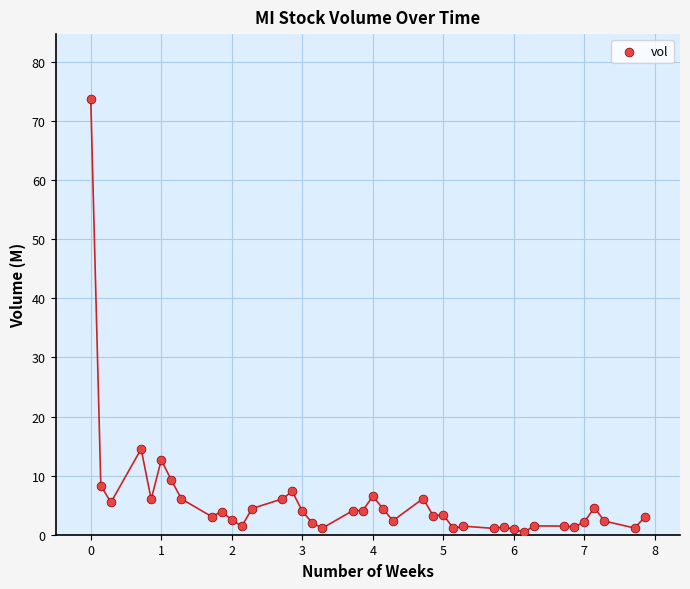

What is the range of Y values (max minus min)?

73.3